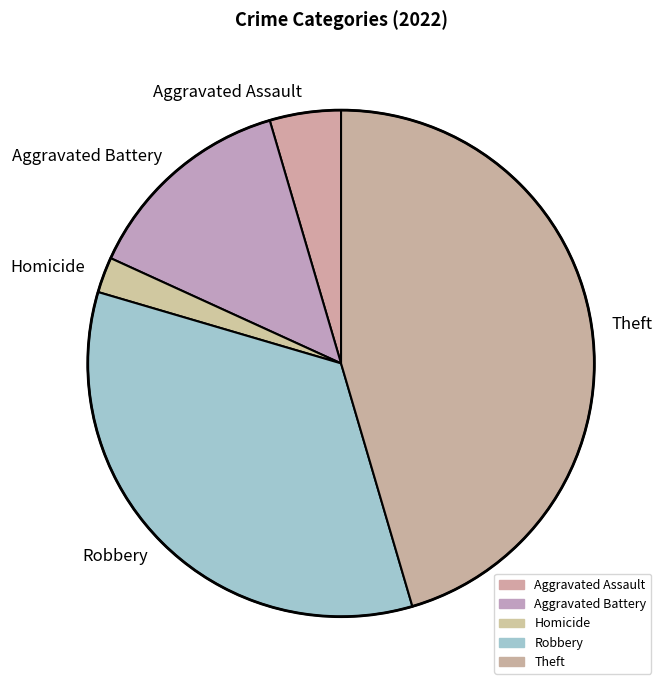

The Robbery slice represents 34% of the pie. True or false?

True